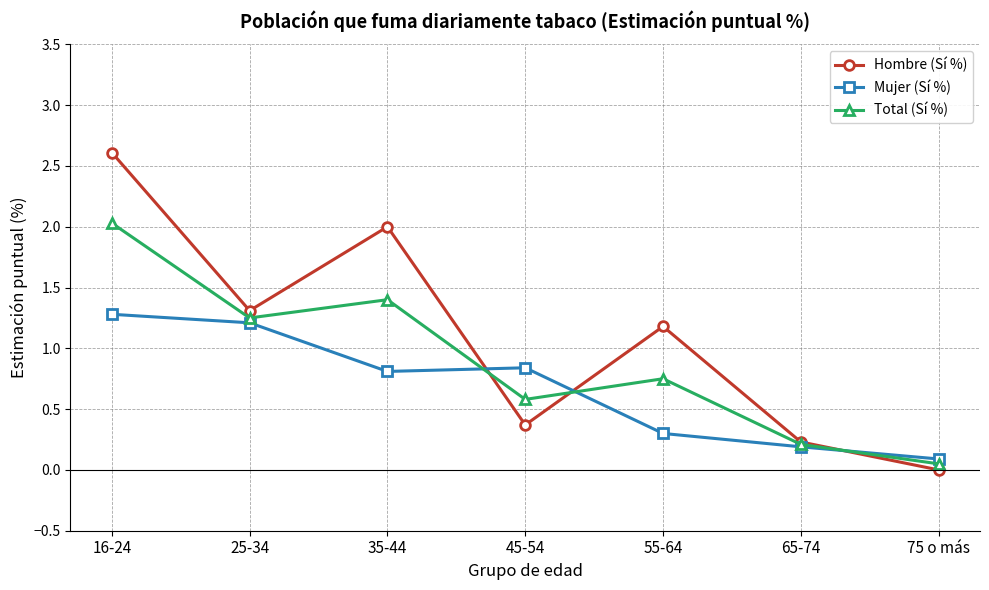

Between 16-24 and 35-44, which series saw the biggest shift?

Total (Sí %)